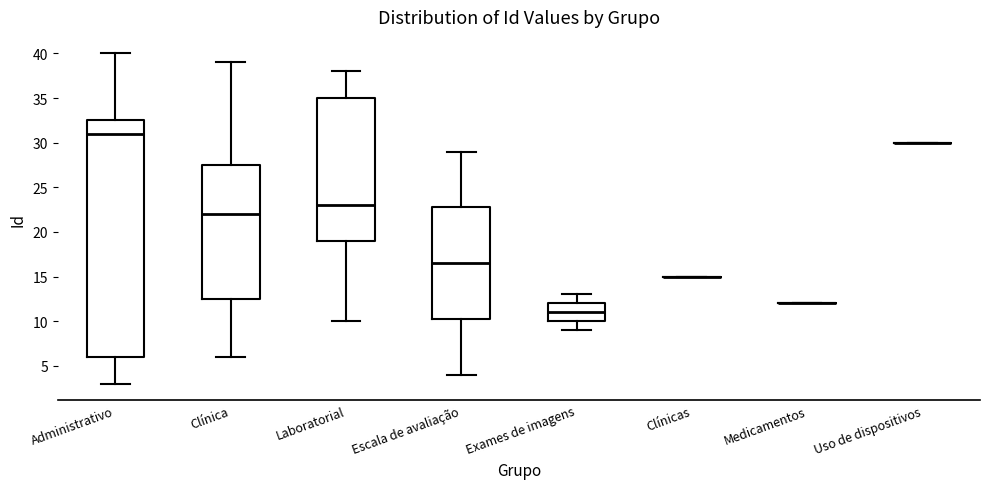

Which box is the tallest, from its lower edge to its upper edge?

Administrativo